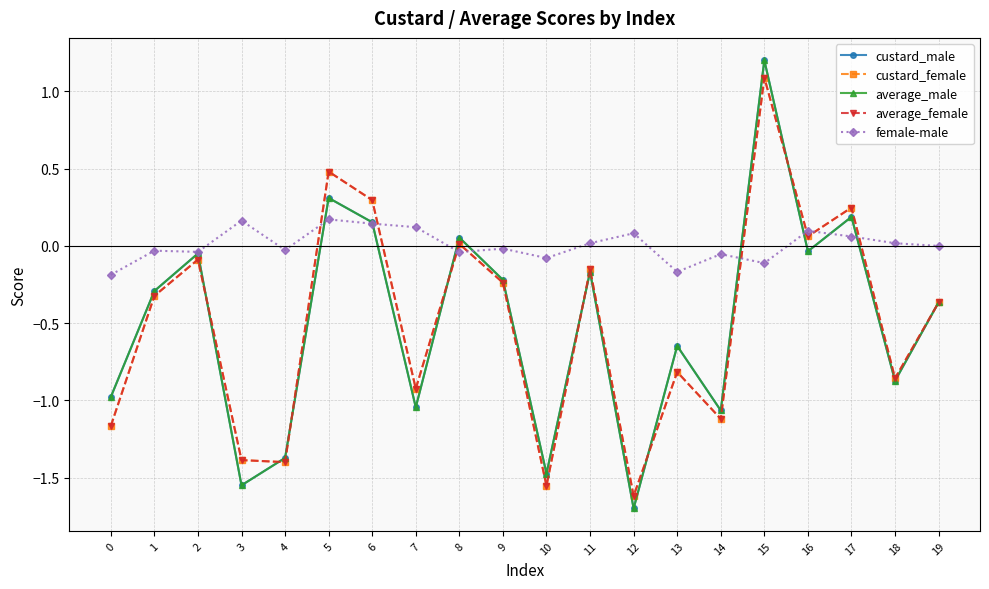

What is the highest value of the custard_female series?

1.1